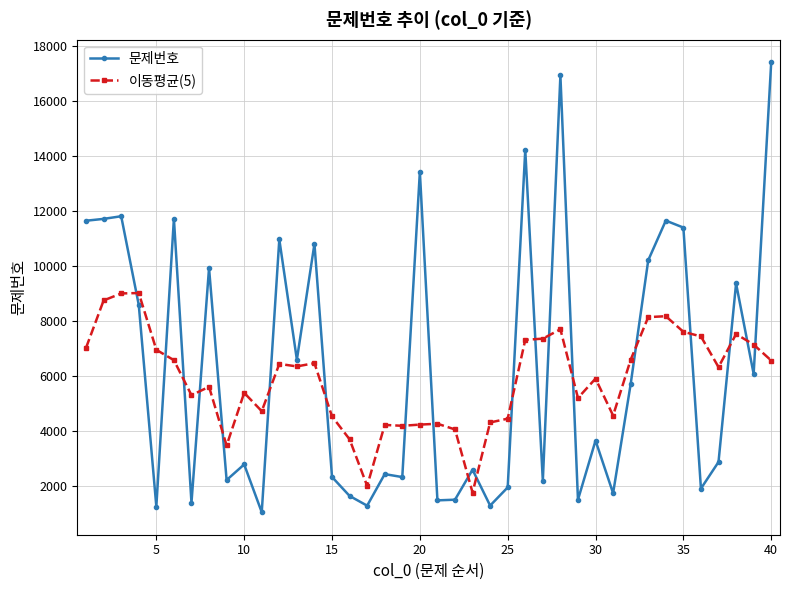

What is the sum of all 문제번호 values?

251973.0